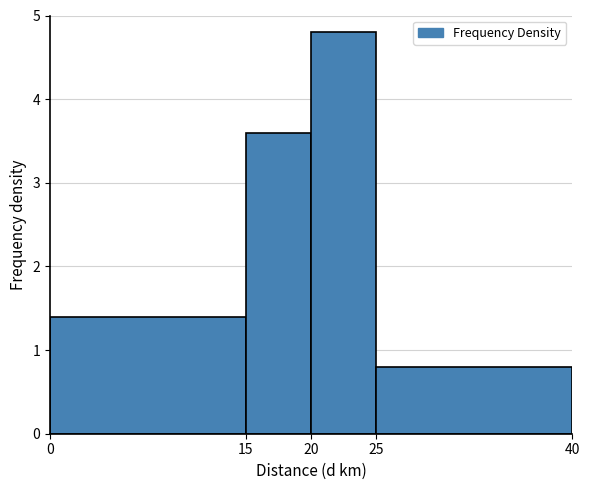

Which range on the x-axis has the tallest bar?

20 to 25